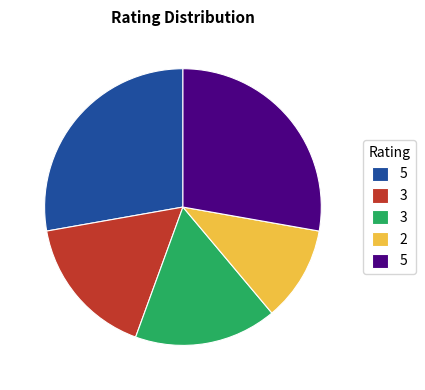

Is there any slice that represents more than half of the pie?

No